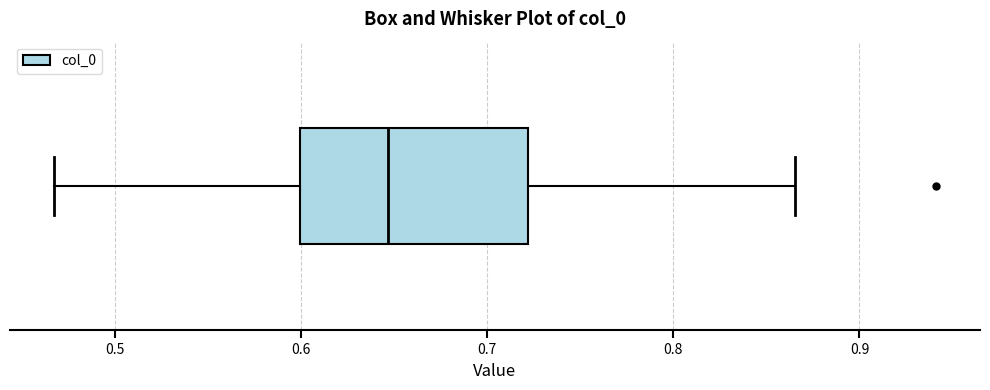

Transcribe this box plot: give where the median line is, the range the box spans, and where the two whiskers end, as read against the x-axis. The values are not printed on the chart, so give them approximately, as read against the axis.

median 0.65, box 0.60 to 0.72, whiskers 0.47 to 0.87